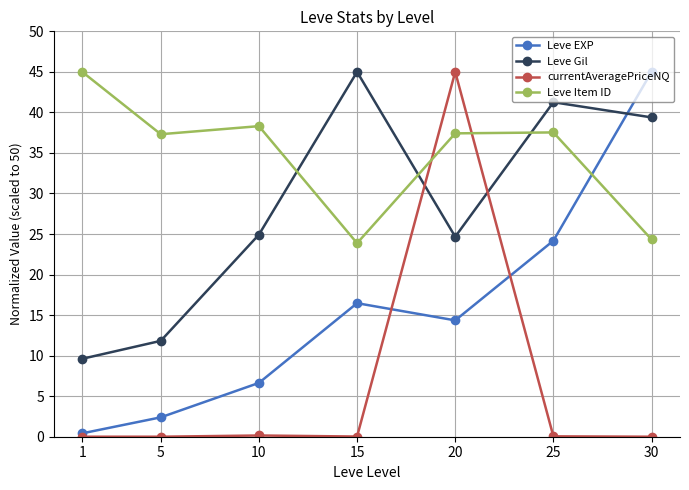

What is the value of the Leve EXP point at the 7th from the left?

45.0